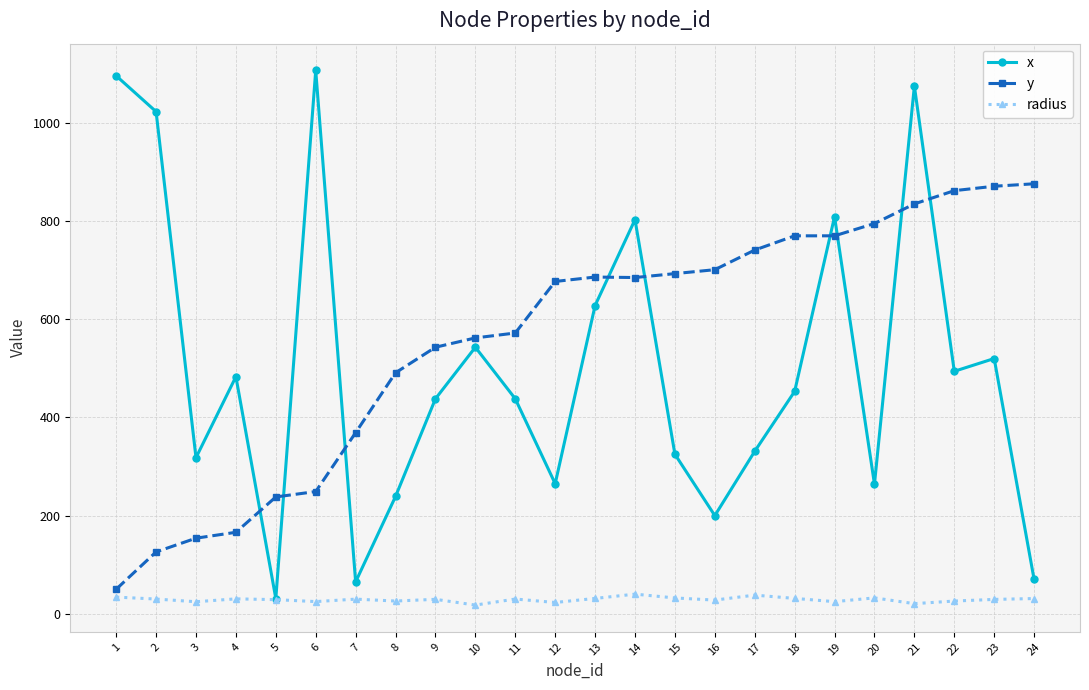

At which category is the sum across all series the highest?

21